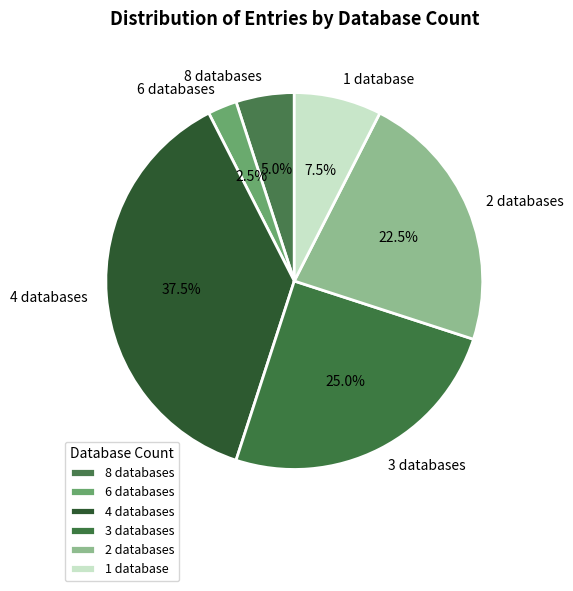

How many segments does this pie chart have?

6